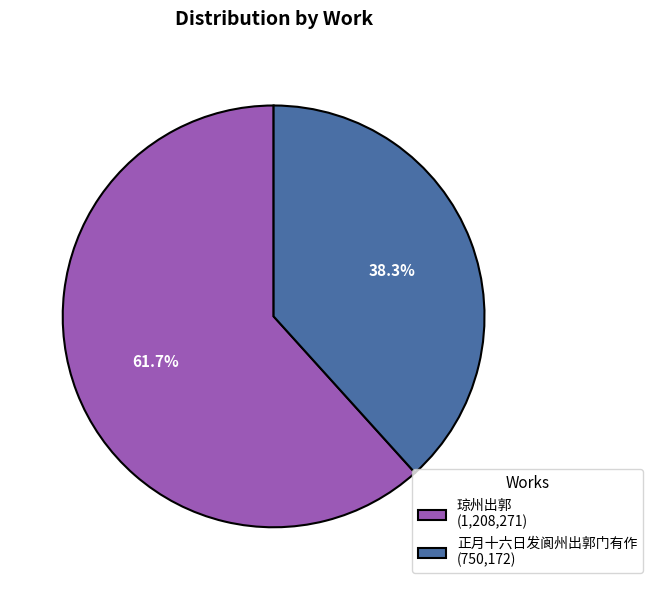

What is the ratio of the value at 正月十六日发阆州出郭门有作 to the value at 琼州出郭?

0.6